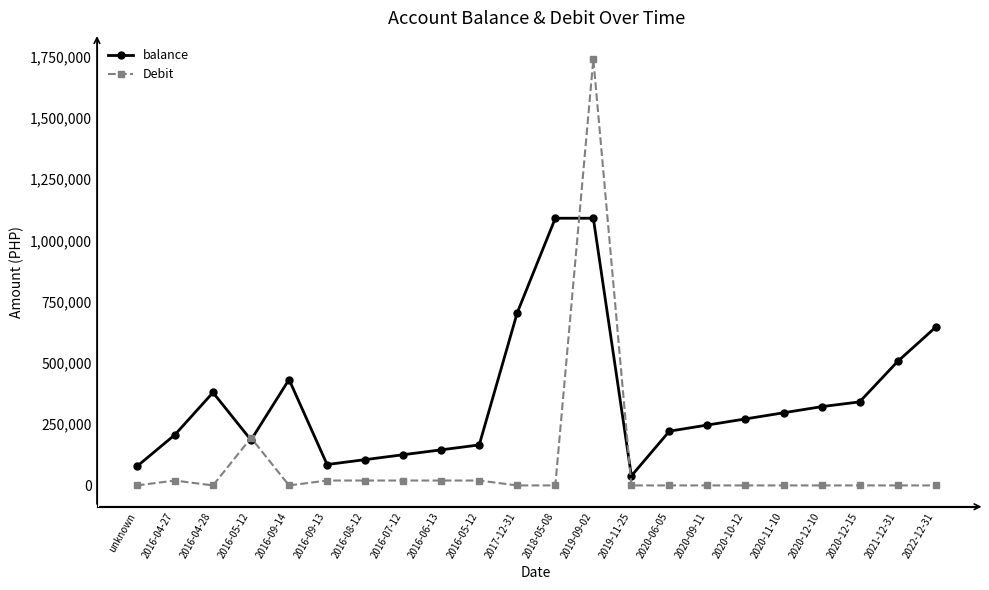

Does the chart have visible grid lines?

No